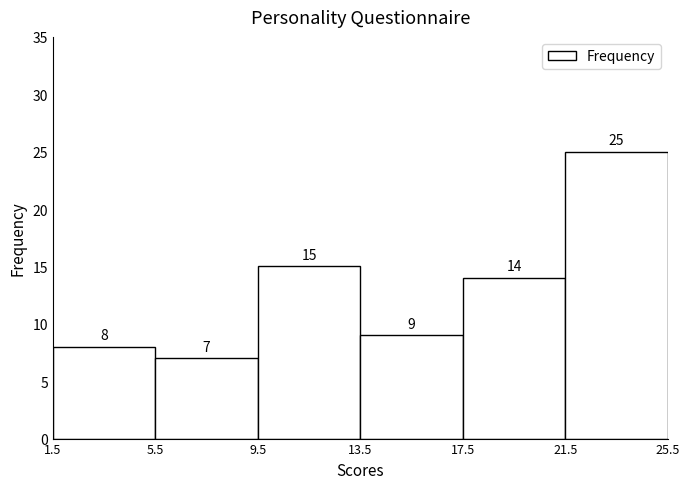

Which range on the x-axis has the tallest bar?

21.5 to 25.5